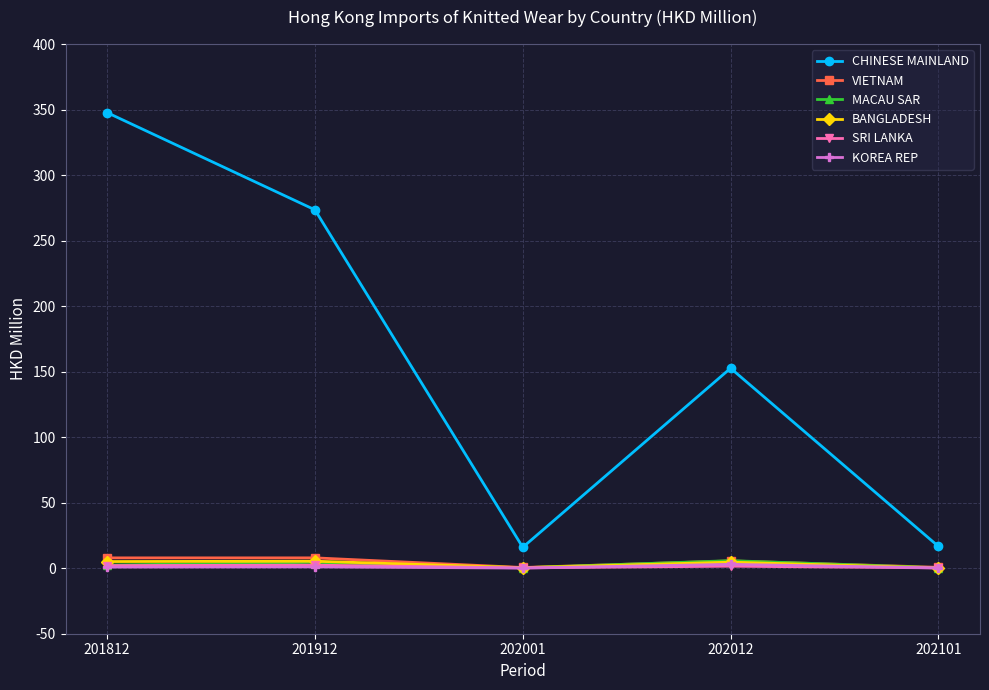

Which series changed the most between 201812 and 202012?

CHINESE MAINLAND